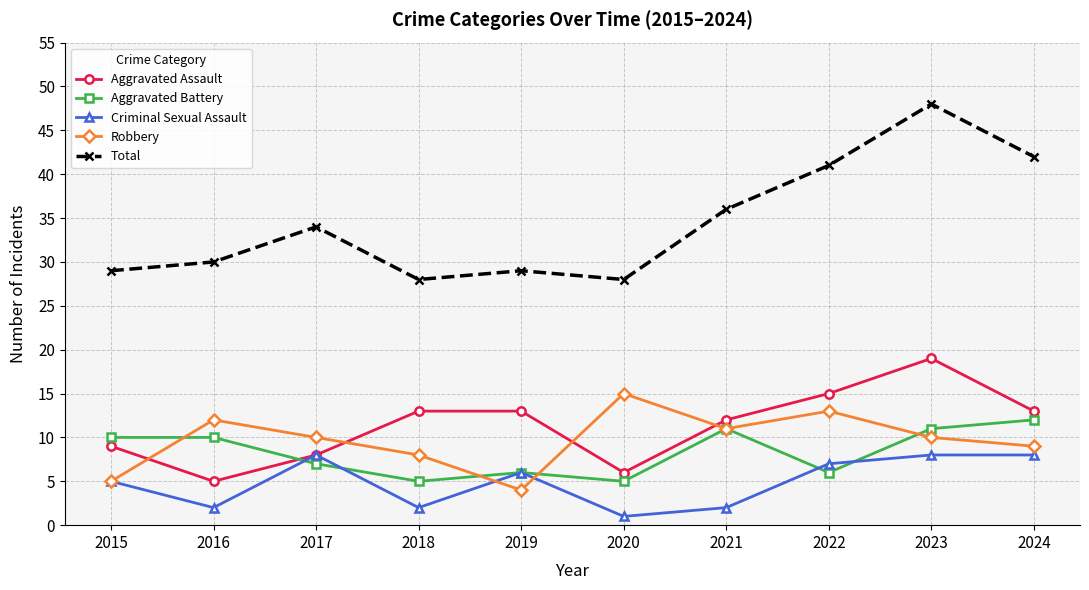

Read the Aggravated Assault value at 2020, to the nearest 10.

10